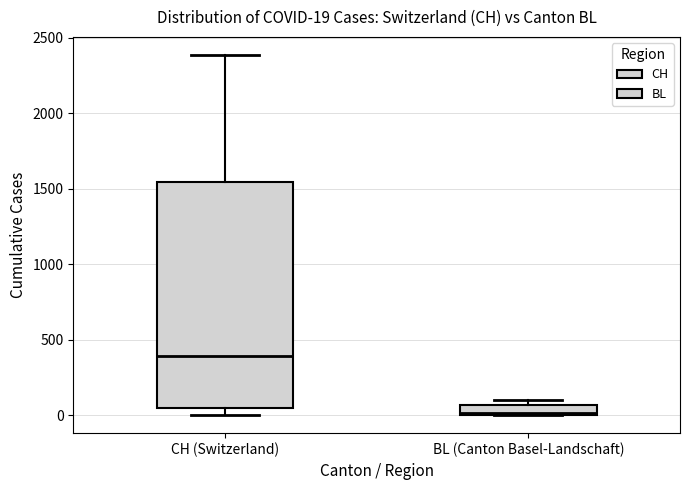

Which box's median line is the lowest?

BL (Canton Basel-Landschaft)